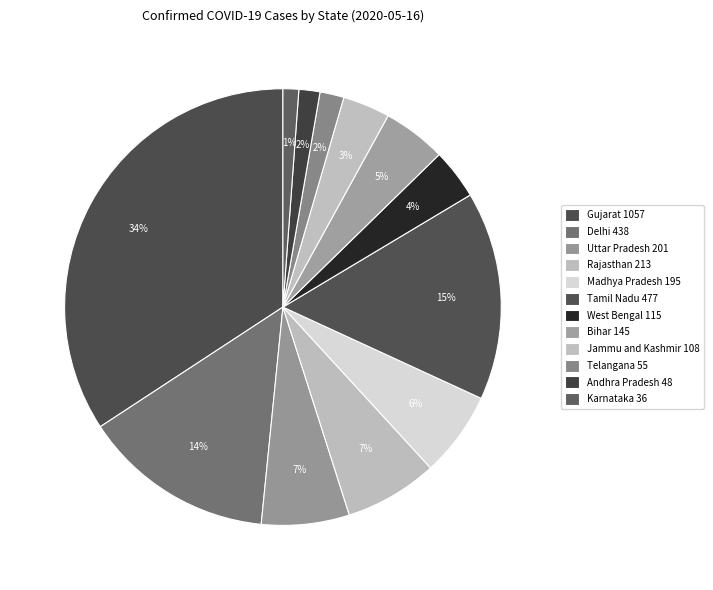

What is the smallest slice in the pie chart?

Karnataka